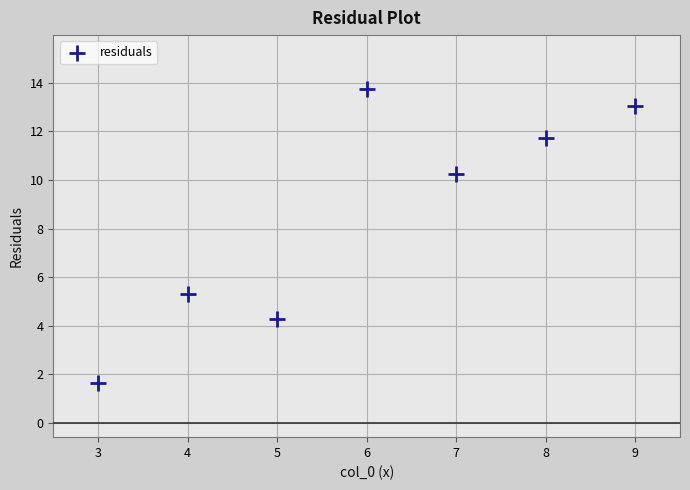

What is the range of Y values (max minus min)?

12.1